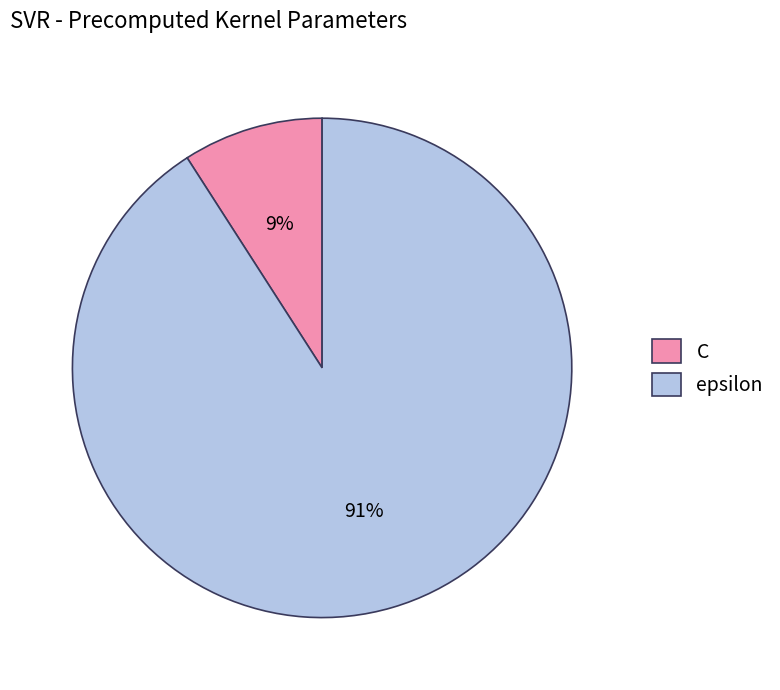

The epsilon slice represents 91% of the pie. True or false?

True